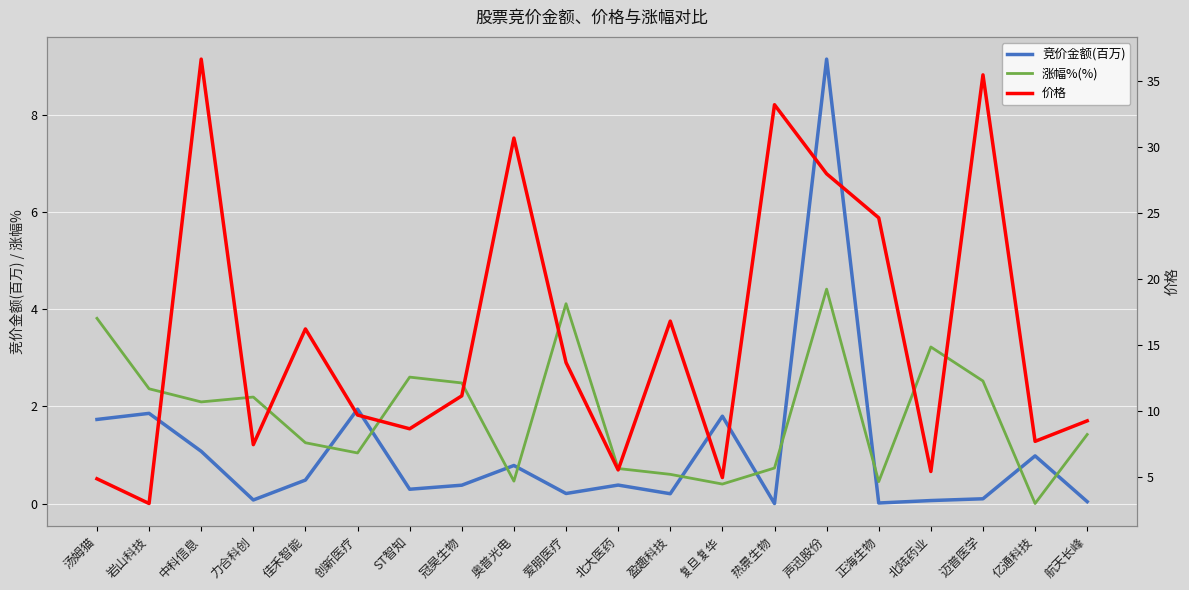

What is the label of the 6th point from the right?

声迅股份